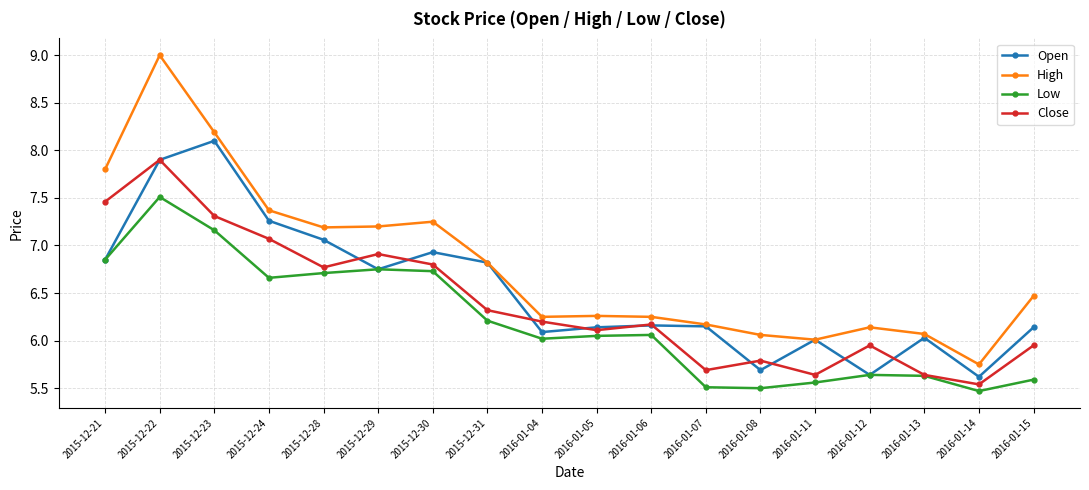

Which category has the lowest value in the Close series?

2016-01-14